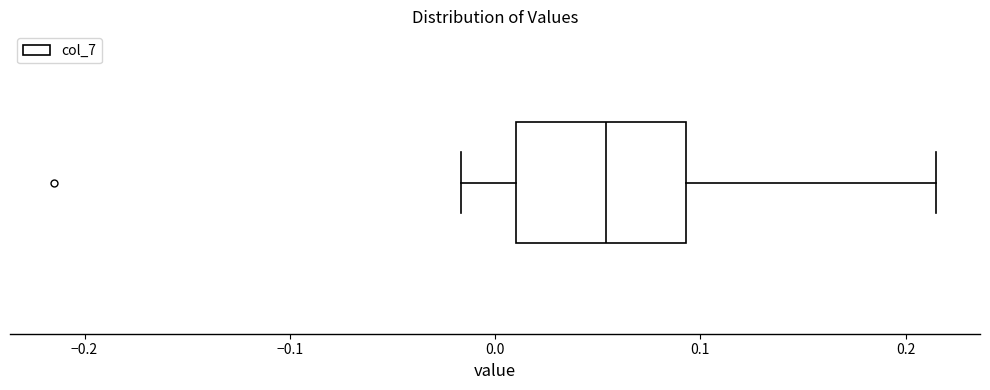

Read this box plot against the x-axis: the position of the median line, the range covered by the box, and the ends of both whiskers. The values are not printed on the chart, so give them approximately, as read against the axis.

median 0.05, box 0.01 to 0.09, whiskers -0.02 to 0.21